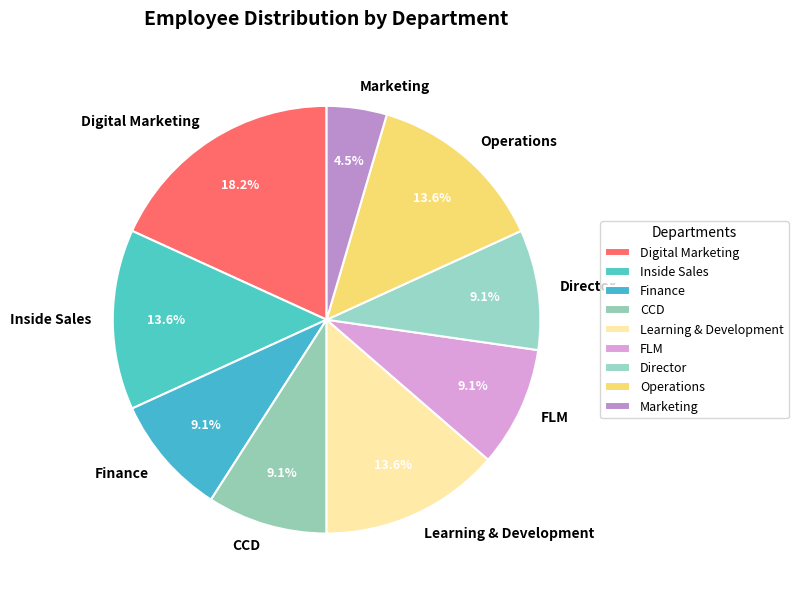

How many segments does this pie chart have?

9